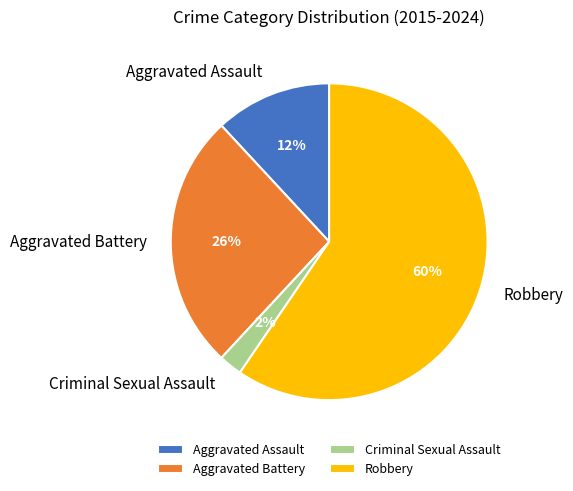

Which category has the smallest portion of the pie?

Criminal Sexual Assault